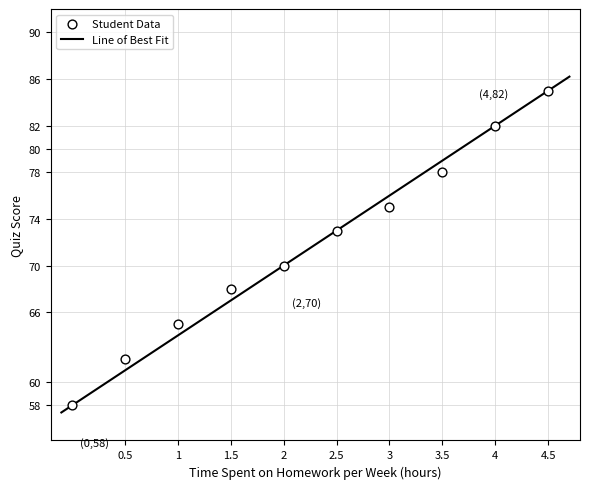

What is the average Y value?

72